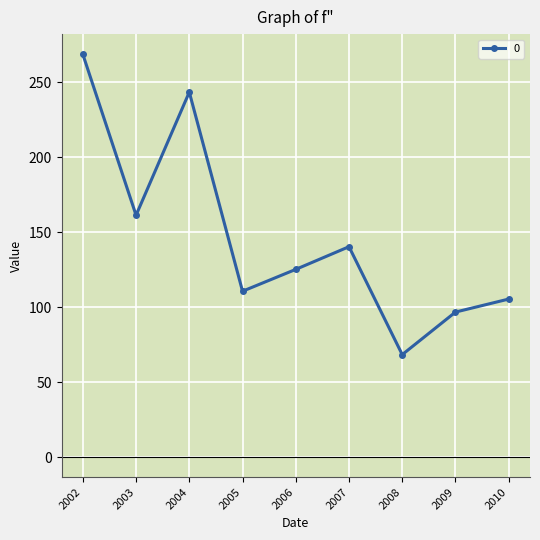

True or false: the data shows 163.4 at 2010.

False